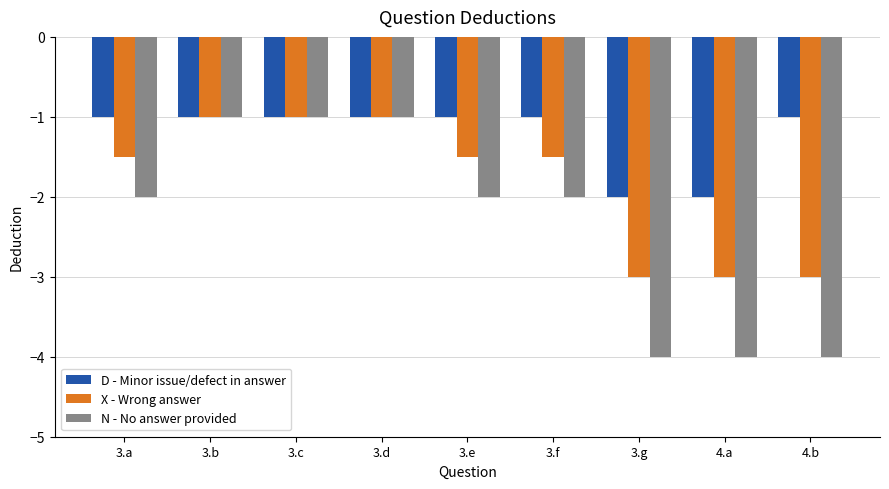

What is the average value of the D - Minor issue/defect in answer series?

-1.2